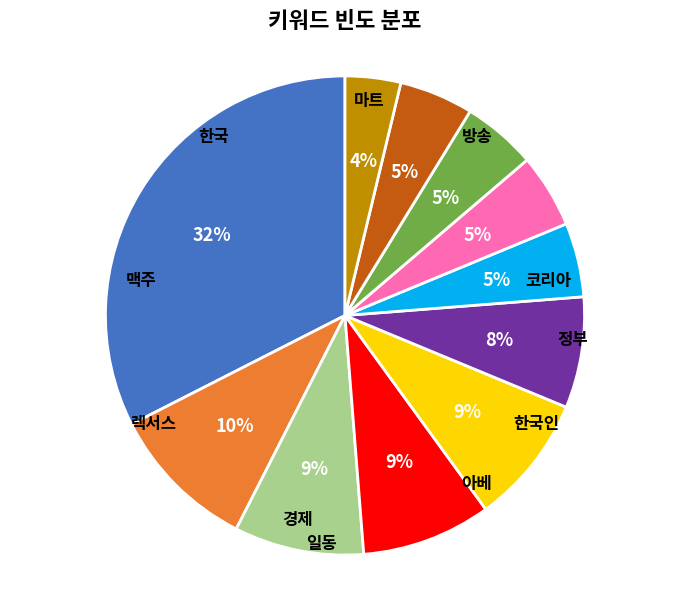

Does any single category account for the majority?

No